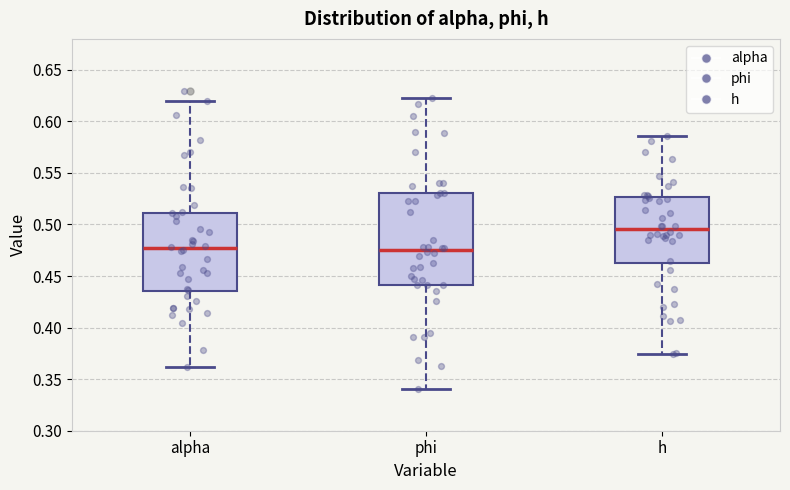

Reading left to right, read every box against the y-axis: the position of its median line, the range the box covers, and the ends of its whiskers. The values are not printed on the chart, so give them approximately, as read against the axis.

alpha: median 0.475, box 0.435 to 0.510, whiskers 0.360 to 0.620
phi: median 0.475, box 0.440 to 0.530, whiskers 0.340 to 0.625
h: median 0.495, box 0.460 to 0.525, whiskers 0.375 to 0.585